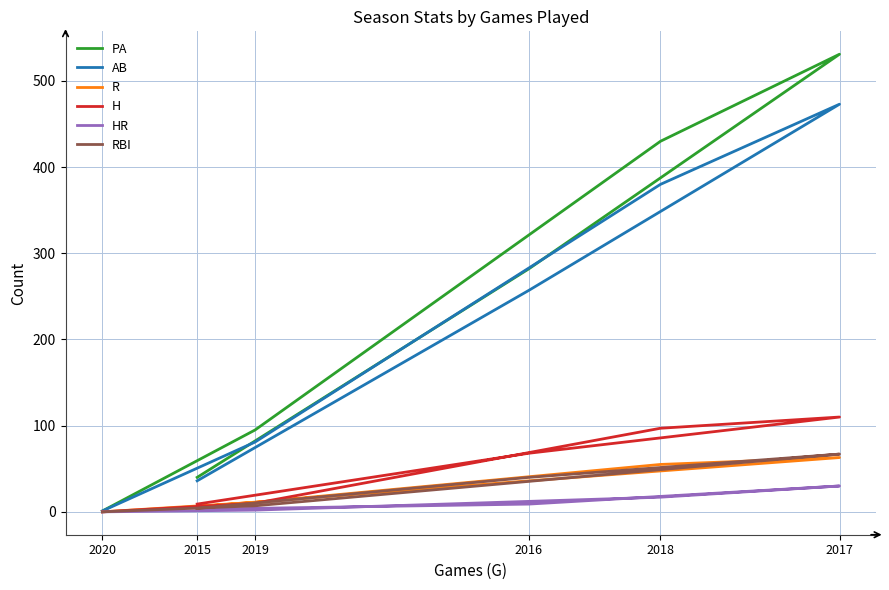

How many data points in AB are less than 257?

3